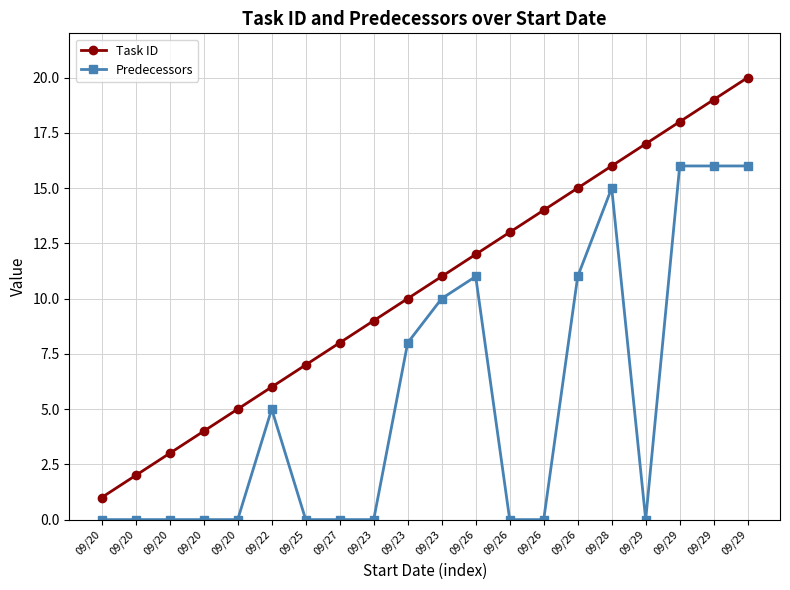

Between 09/27 and 09/26, which series saw the biggest shift?

Predecessors